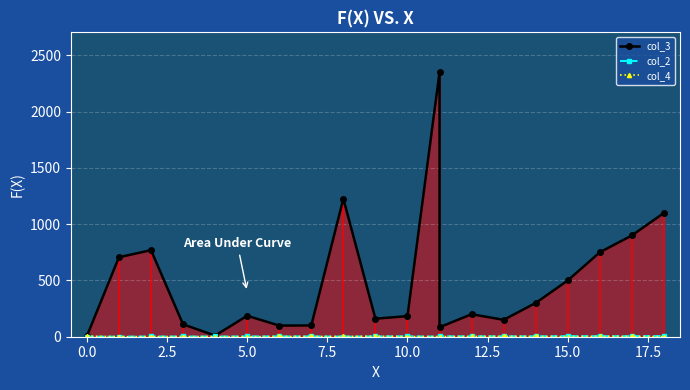

Reading right to left, extract all data points from this chart.

col_3: 1100	900	750	500	300	150	200	84	2351	183	160	1226	100	99	186	10	110	769	706	5
col_2: 6	5	5	5	4	4	4	4	1	4	3	1	3	3	3	2	2	2	1	1
col_4: 1	2	3	1	2	3	2	1	1	1	4	2	2	2	0	1	1	1	0	5